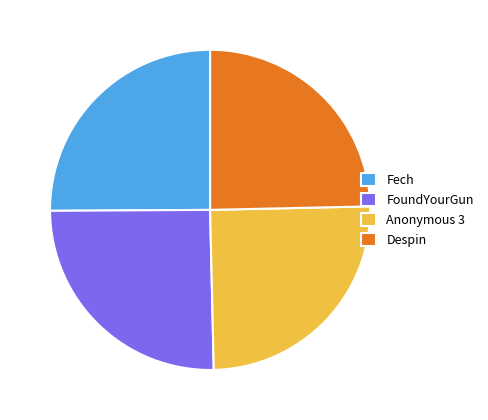

What is the ratio of the value at Anonymous 3 to the value at Despin?

1.0